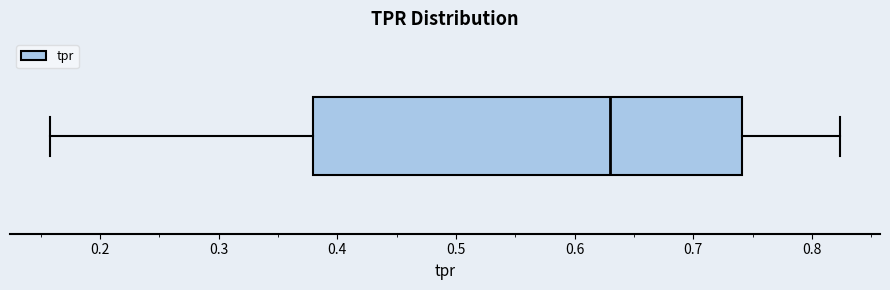

Read this box plot against the x-axis: the position of the median line, the range covered by the box, and the ends of both whiskers. The values are not printed on the chart, so give them approximately, as read against the axis.

median 0.63, box 0.38 to 0.74, whiskers 0.16 to 0.82